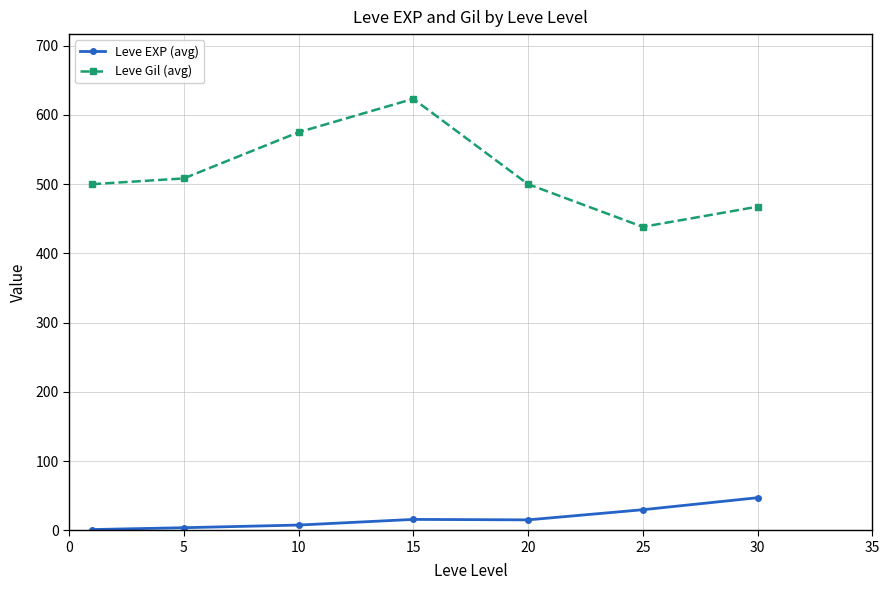

List the series in order of their peak value, lowest first.

Leve EXP (avg), Leve Gil (avg)